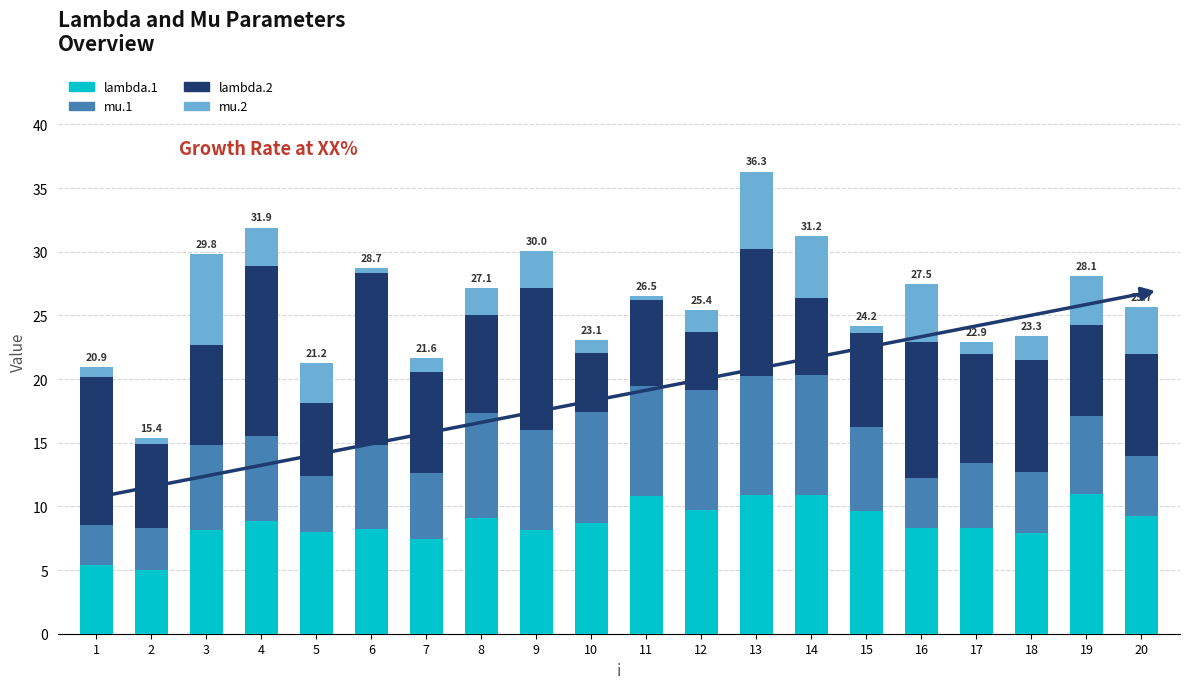

At which category is the sum across all series the highest?

13